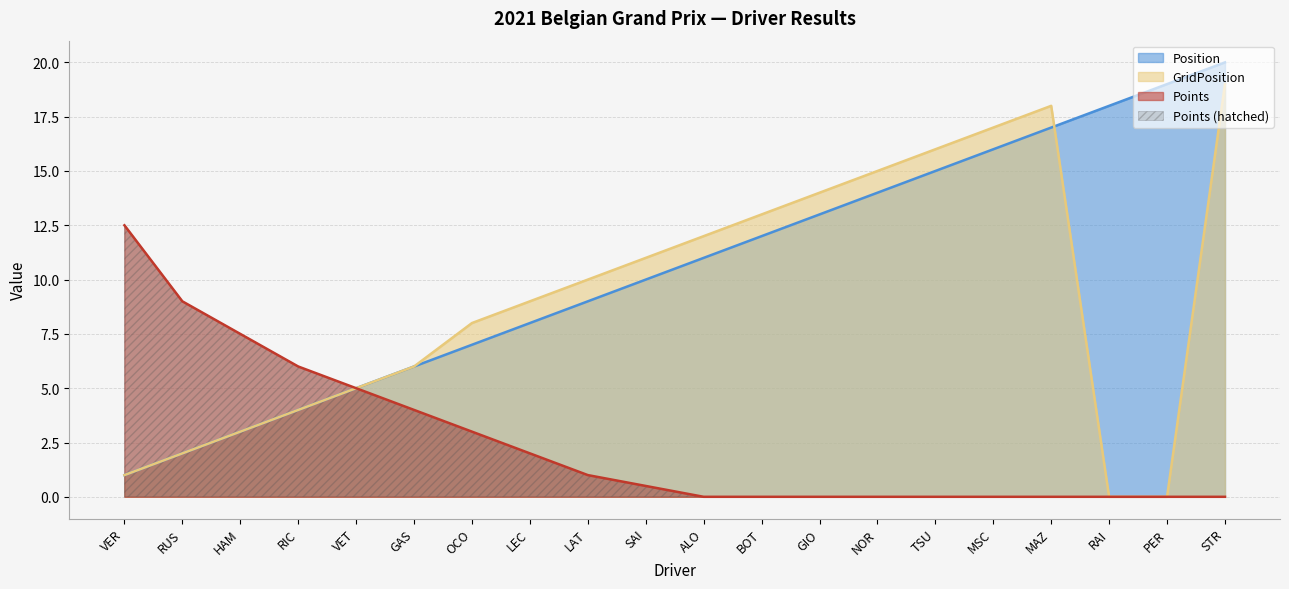

How many intersections are there between Position and GridPosition?

1